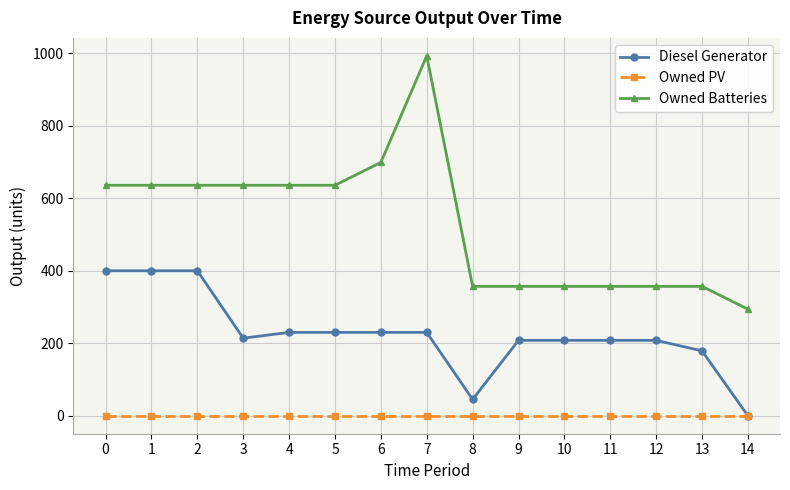

Which series has the largest total across all categories?

Owned Batteries